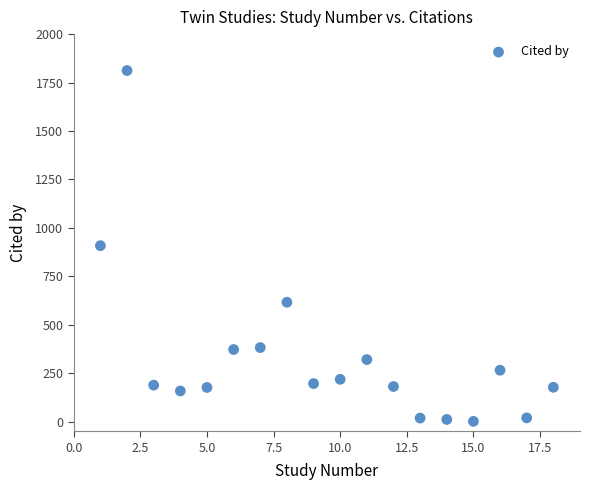

What is the range of Y values (max minus min)?

1811